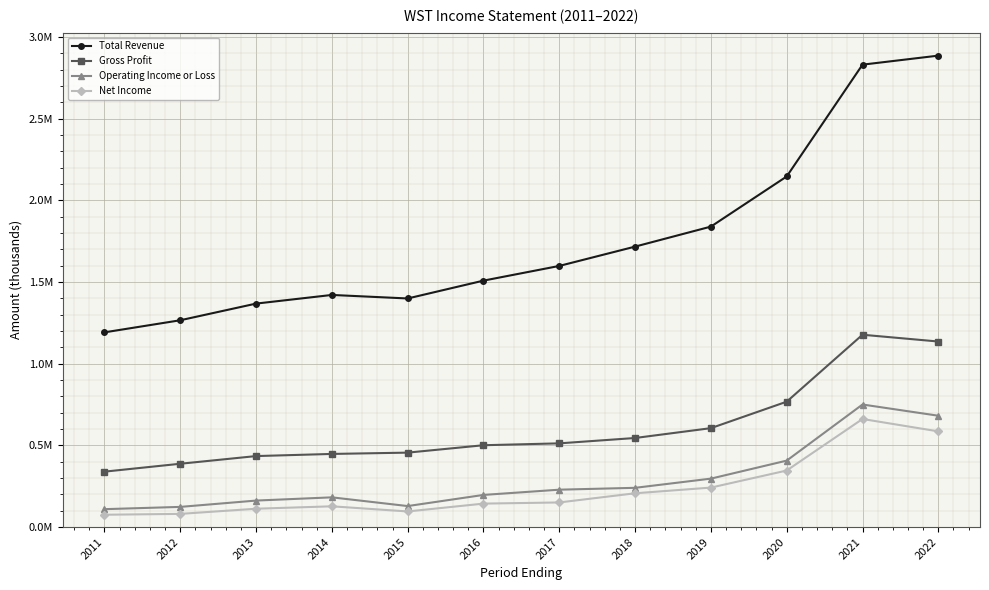

Is this an area chart (filled region under the line)?

No